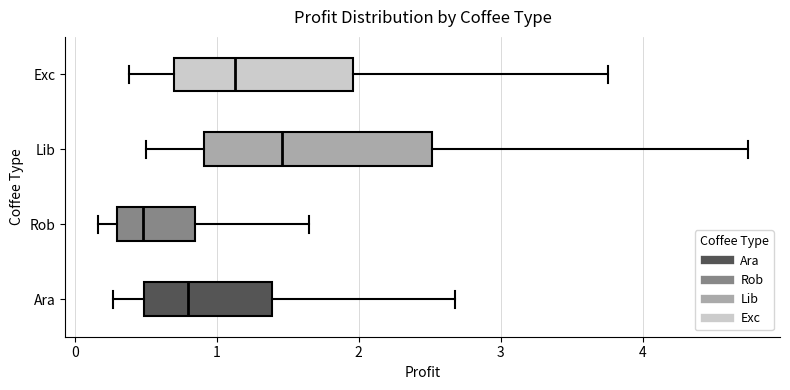

Which box is the widest, from its left edge to its right edge?

Lib